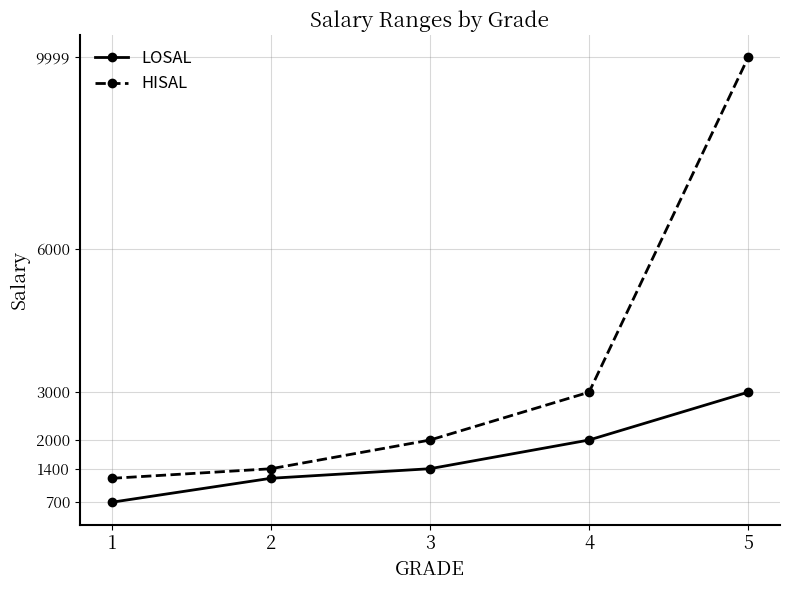

List the series in order of their overall mean, highest first.

HISAL, LOSAL